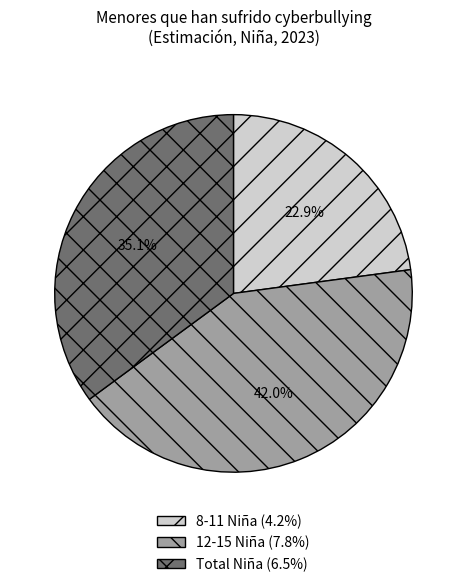

What percentage is the 8-11 Niña slice, to the nearest percent?

23%